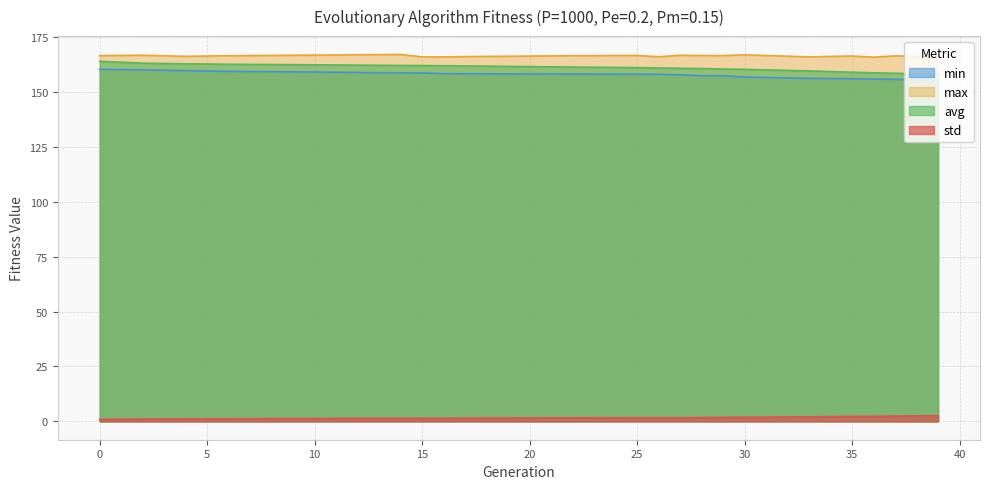

What is the spread (max minus min) of values at 26?

164.3